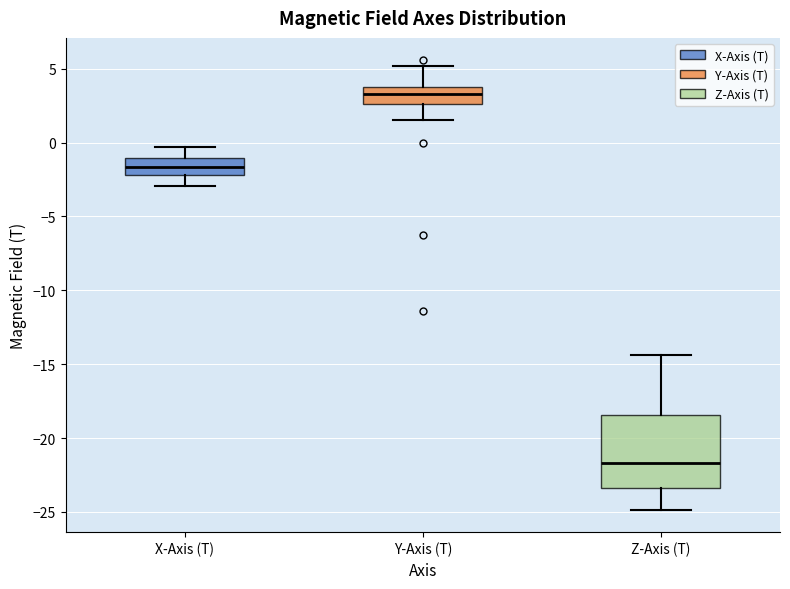

Which box's median line is the lowest?

Z-Axis (T)